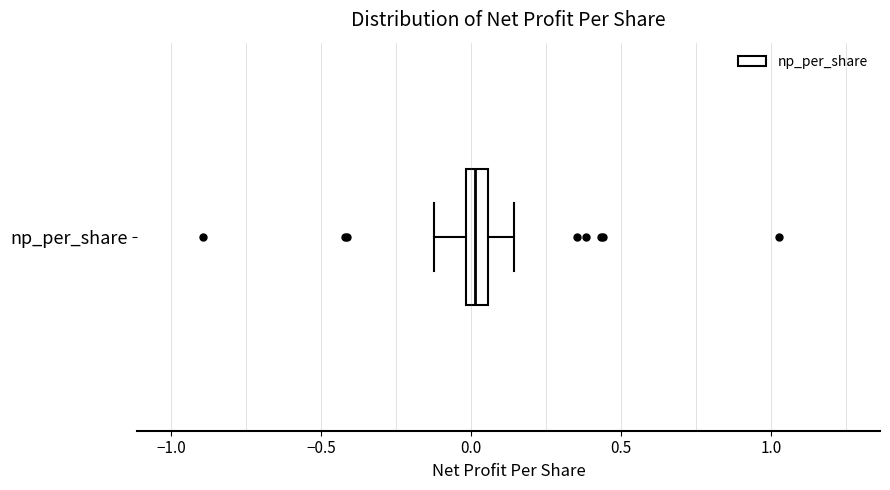

Where does the left whisker of the box for np_per_share end on the x-axis? The values are not printed on the chart, so give them approximately, as read against the axis.

-0.10